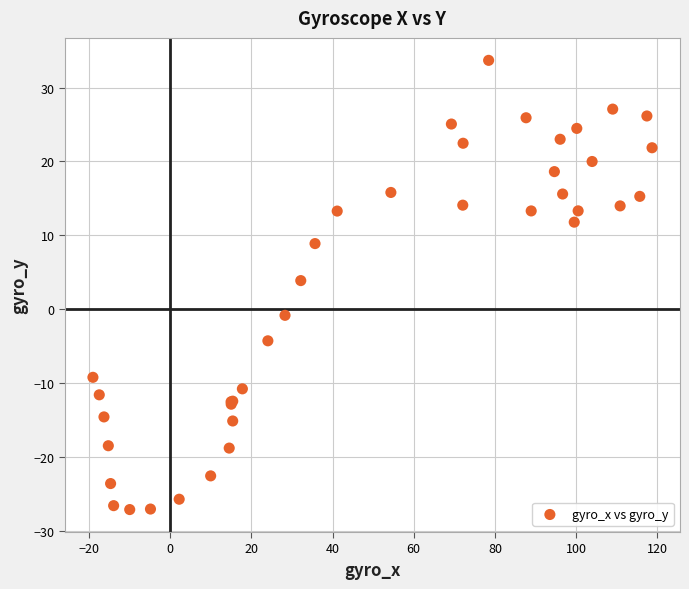

What Y value in the scatter plot is closest to 3?

3.9